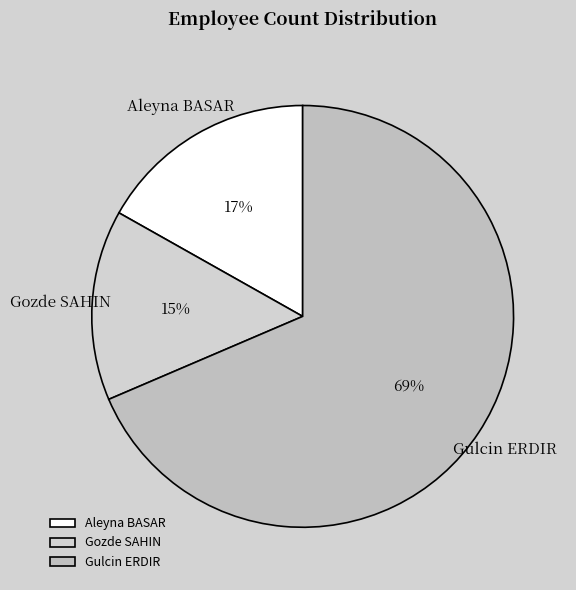

To the nearest percent, what is the average slice percentage?

33%